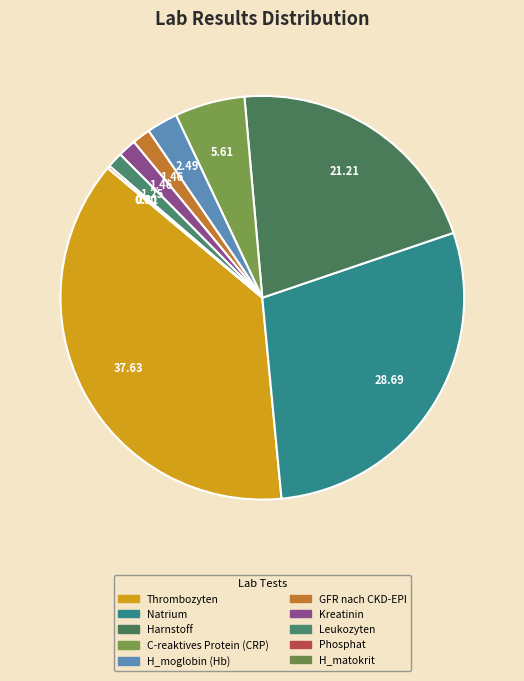

Combined, do H_moglobin (Hb) and H_matokrit account for over 50%?

No